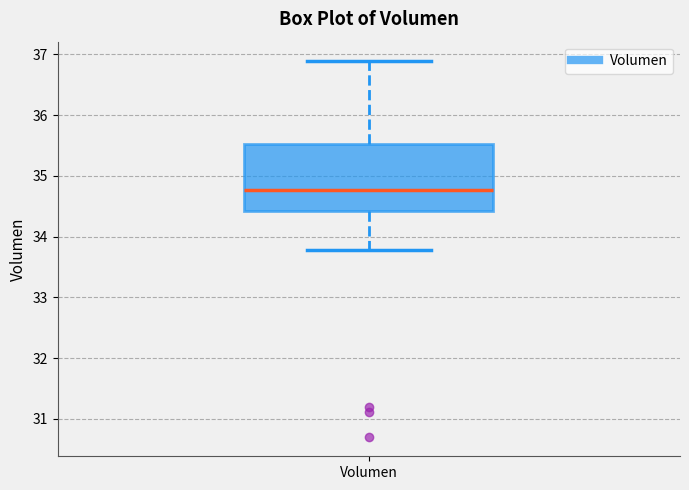

Where does the median line of the box for Volumen sit on the y-axis? The values are not printed on the chart, so give them approximately, as read against the axis.

34.8